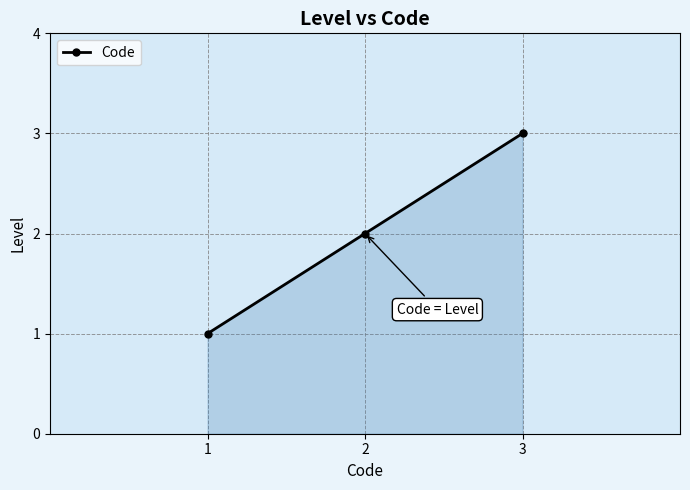

List the labels in order of value, smallest first.

1, 2, 3